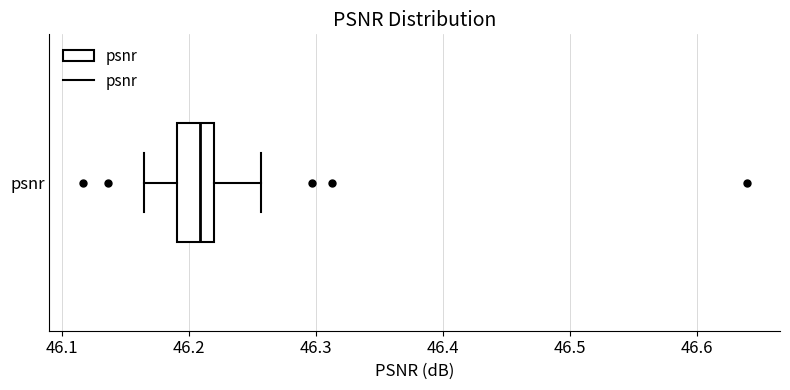

Where does the median line of the box for psnr sit on the x-axis? The values are not printed on the chart, so give them approximately, as read against the axis.

46.21